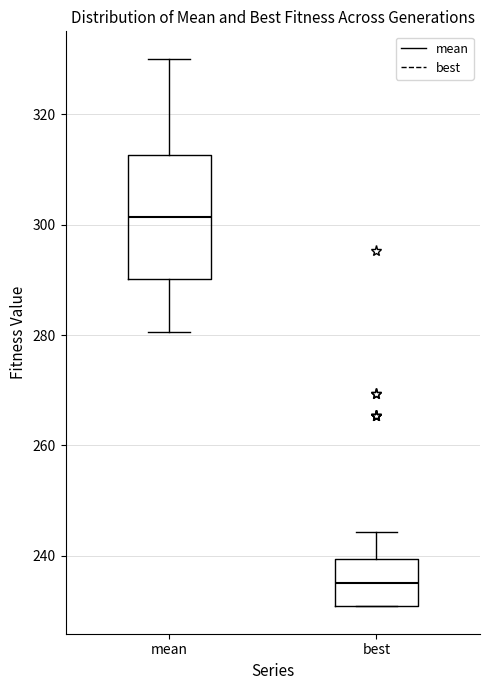

Which box's median line is the lowest?

best